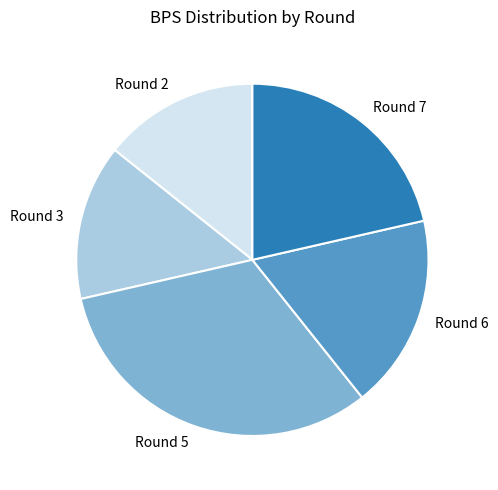

Is the sum of Round 7 and Round 3 greater than half?

No